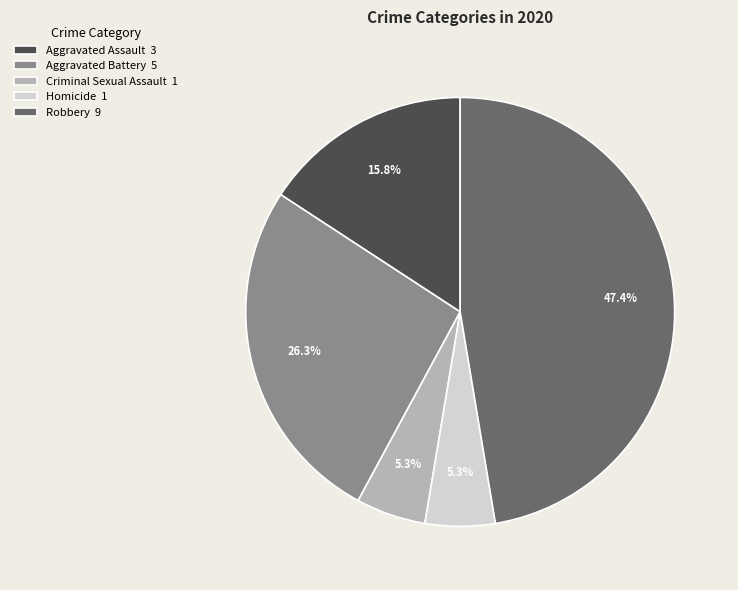

Count the number of slices in the pie.

5